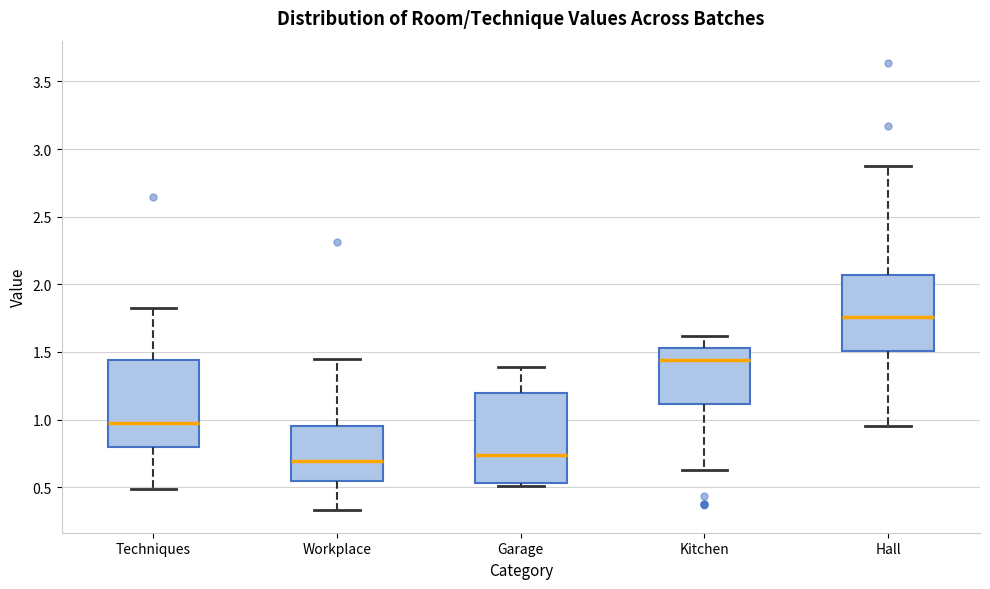

Where does the upper whisker of the box for Garage end on the y-axis? The values are not printed on the chart, so give them approximately, as read against the axis.

1.40